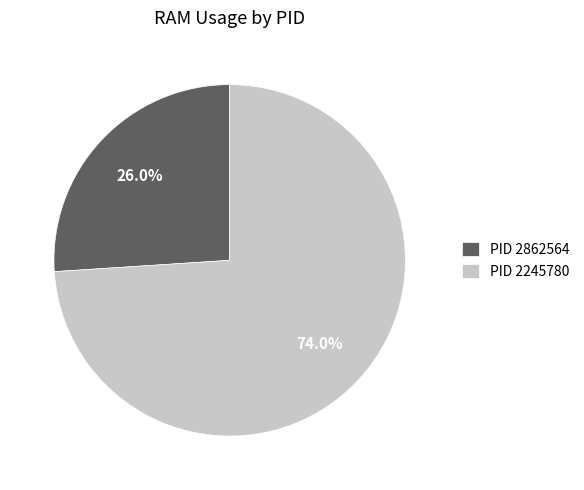

How many slices are in this pie chart?

2